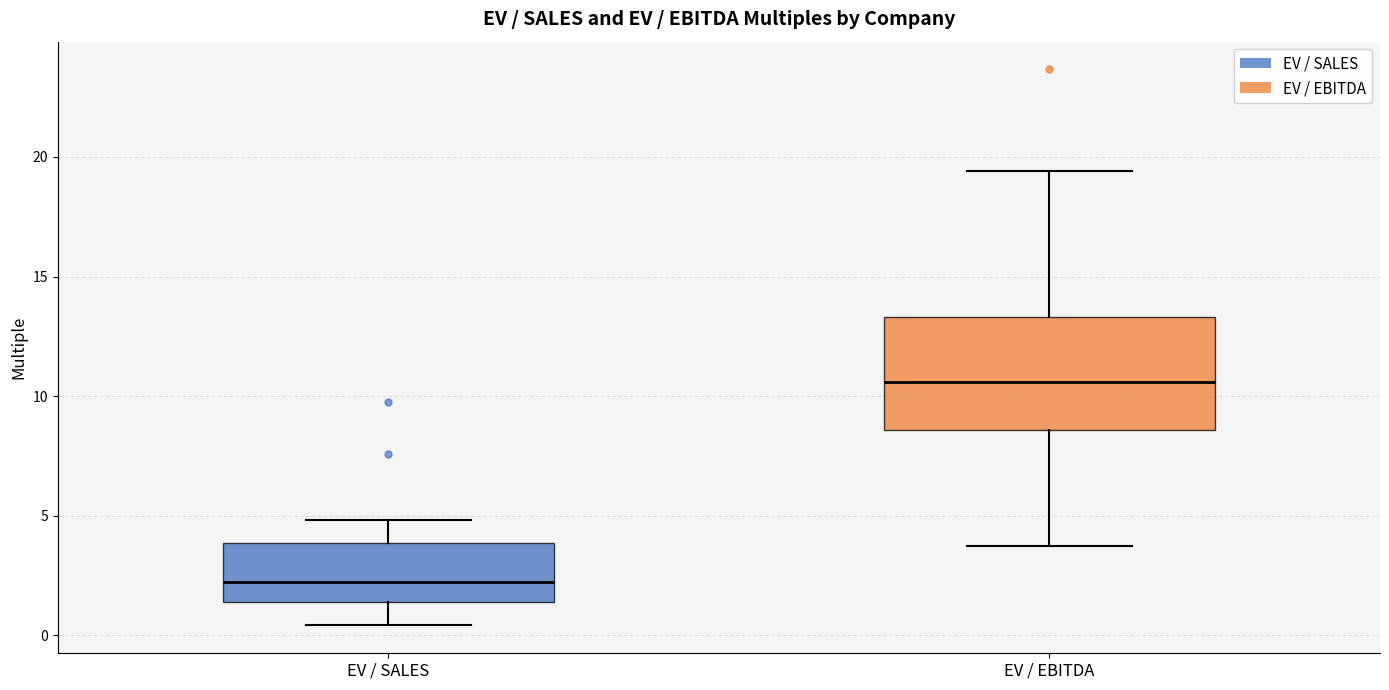

Which box has the highest median line?

EV / EBITDA